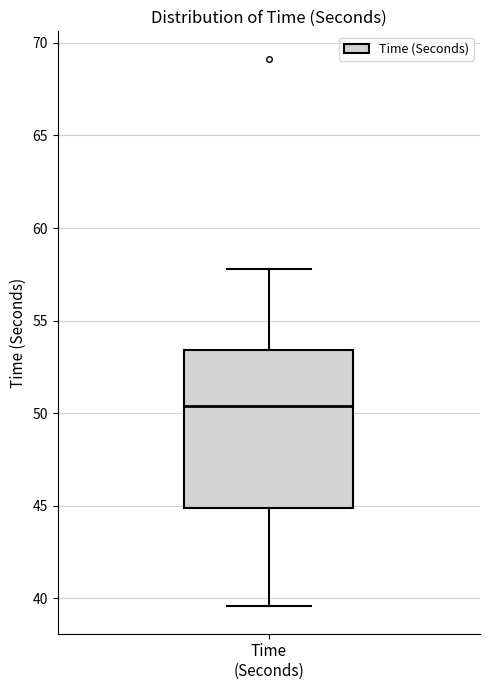

Where does the upper whisker of the box for Time (Seconds) end on the y-axis? The values are not printed on the chart, so give them approximately, as read against the axis.

58.0